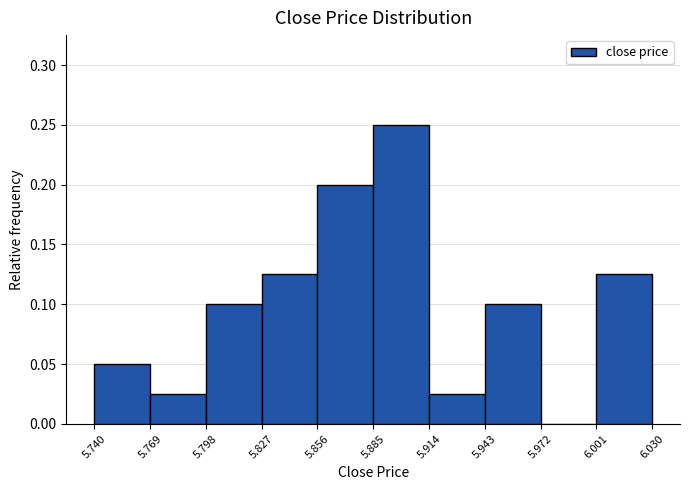

Reading left to right, transcribe this chart: for each bar, give the range it covers on the x-axis and its height. The values are not printed on the chart, so give them approximately, as read against the axis.

5.740 to 5.769: 0.050
5.769 to 5.798: 0.025
5.798 to 5.827: 0.100
5.827 to 5.856: 0.125
5.856 to 5.885: 0.200
5.885 to 5.914: 0.250
5.914 to 5.943: 0.025
5.943 to 5.972: 0.100
5.972 to 6.001: 0
6.001 to 6.030: 0.125